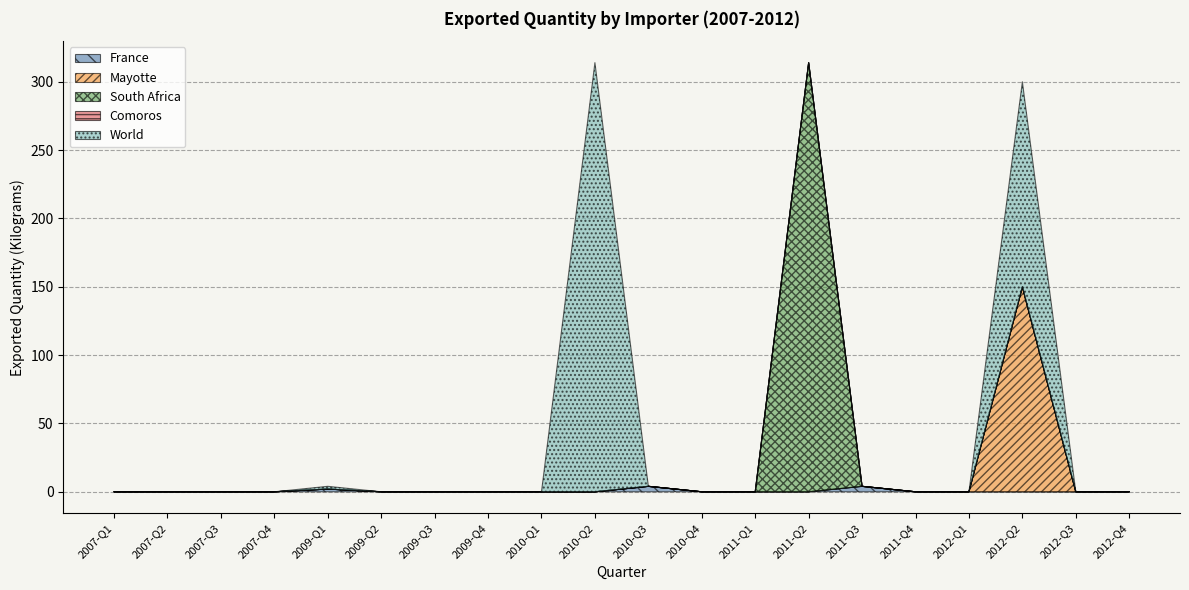

What is the difference between the World values at 2010-Q2 and 2011-Q4?

314